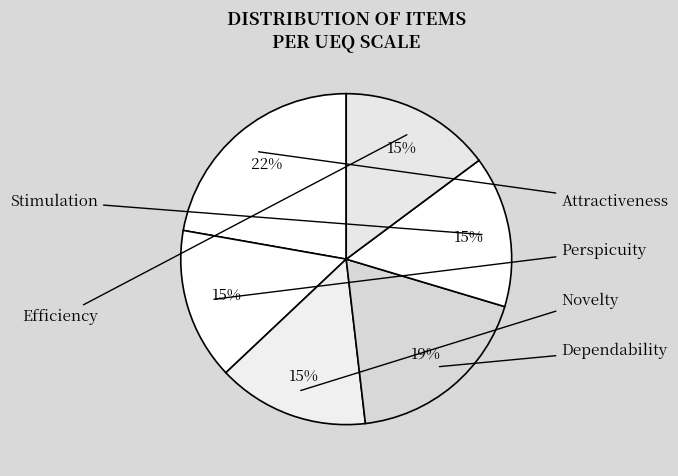

Approximately how many times larger is the value at Efficiency compared to Novelty?

1.0